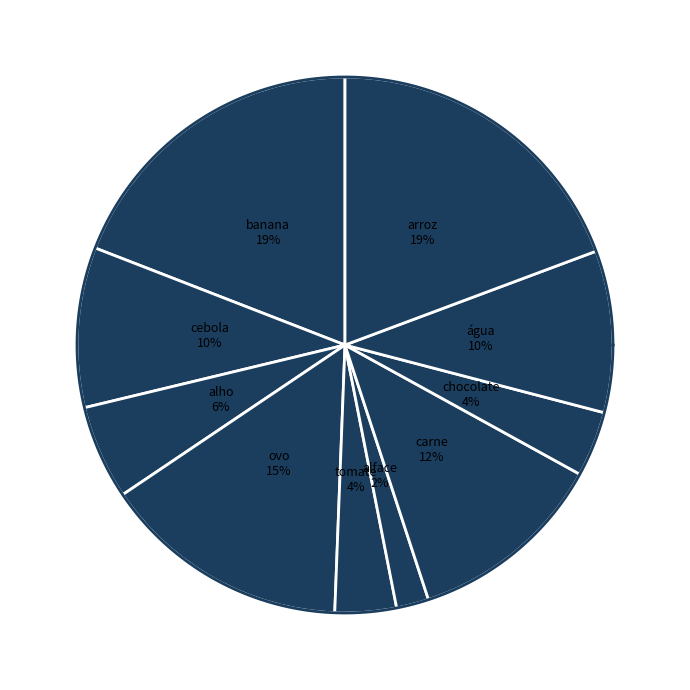

Which category has the smallest portion of the pie?

alface